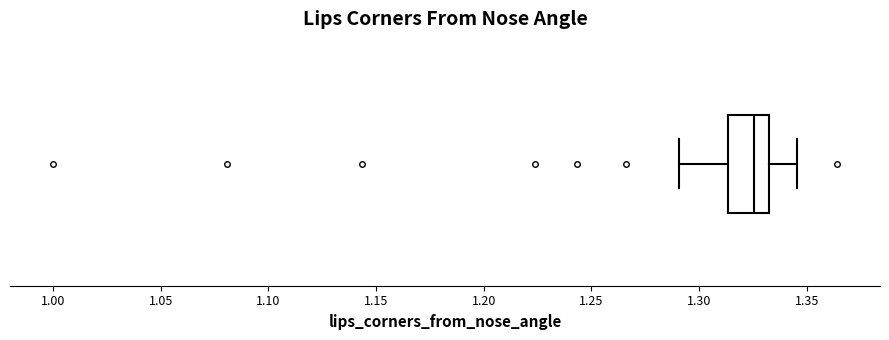

Read this box plot against the x-axis: the position of the median line, the range covered by the box, and the ends of both whiskers. The values are not printed on the chart, so give them approximately, as read against the axis.

median 1.325, box 1.315 to 1.335, whiskers 1.290 to 1.345